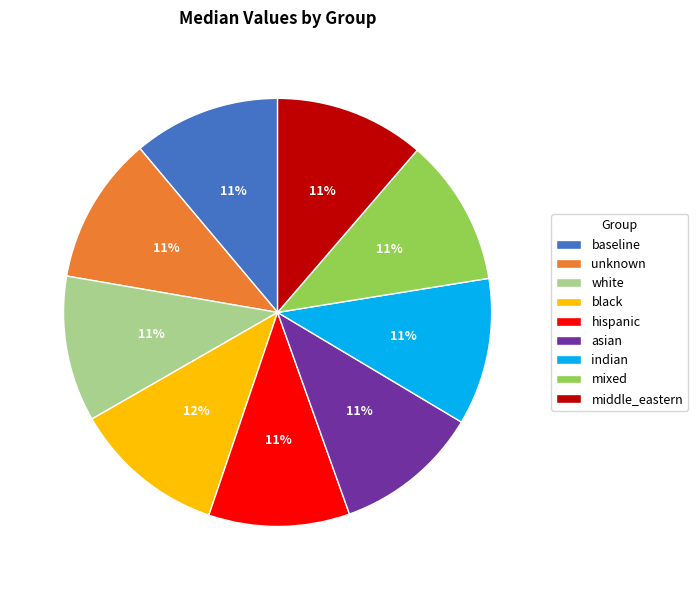

How many segments does this pie chart have?

9